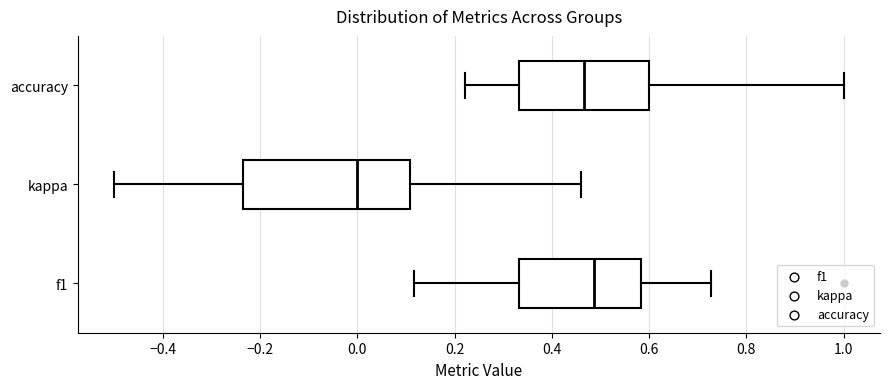

Where is the right edge of the box for f1 on the x-axis? The values are not printed on the chart, so give them approximately, as read against the axis.

0.58